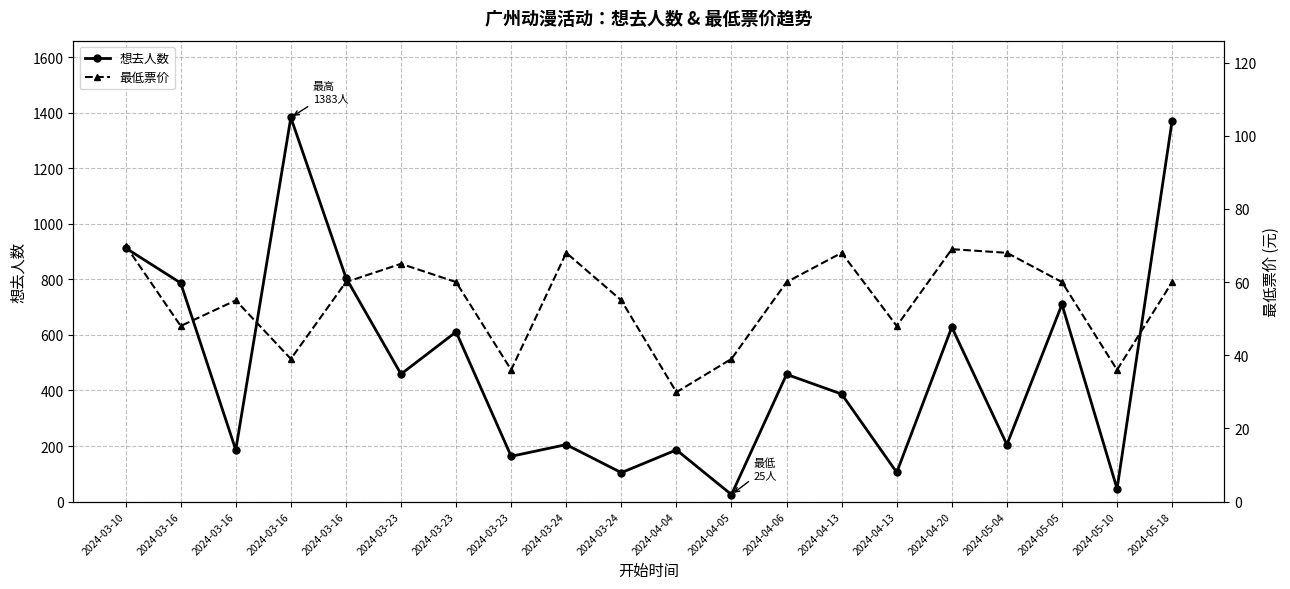

Where is the first local minimum for 想去人数?

2024-03-16